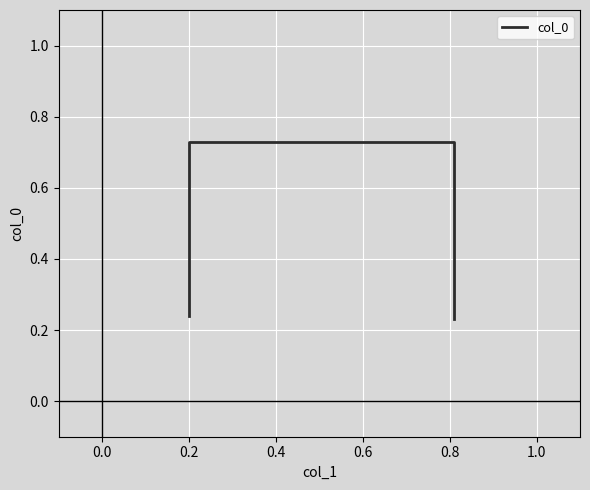

True or false: there are more than 2 points higher than both neighbors.

False